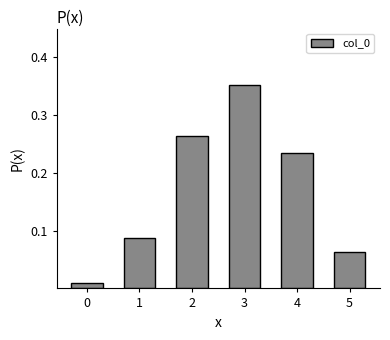

Which has a higher value, 5 or 4?

4